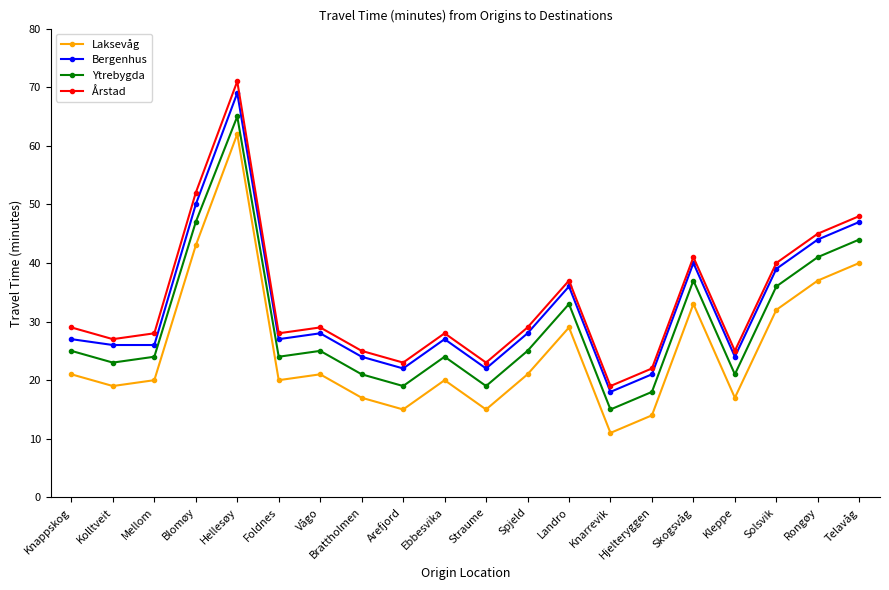

Reading left to right, extract all data points from this chart.

Laksevåg: 21	19	20	43	62	20	21	17	15	20	15	21	29	11	14	33	17	32	37	40
Bergenhus: 27	26	26	50	69	27	28	24	22	27	22	28	36	18	21	40	24	39	44	47
Ytrebygda: 25	23	24	47	65	24	25	21	19	24	19	25	33	15	18	37	21	36	41	44
Årstad: 29	27	28	52	71	28	29	25	23	28	23	29	37	19	22	41	25	40	45	48